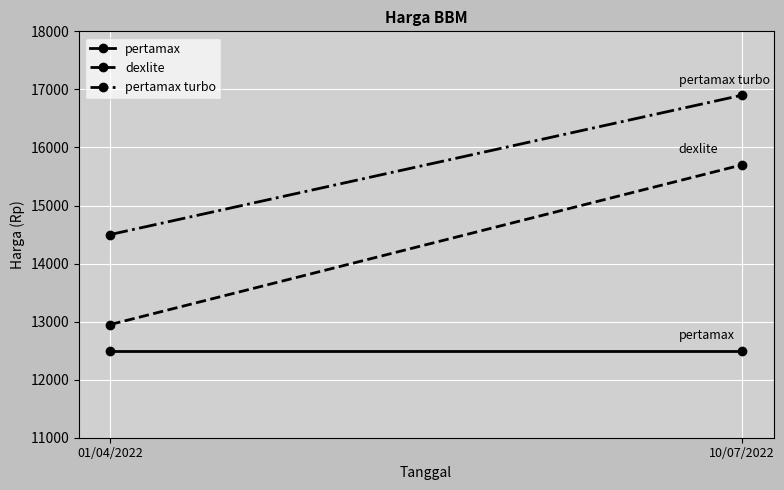

Is it true that dexlite equals 15700 at 10/07/2022?

True